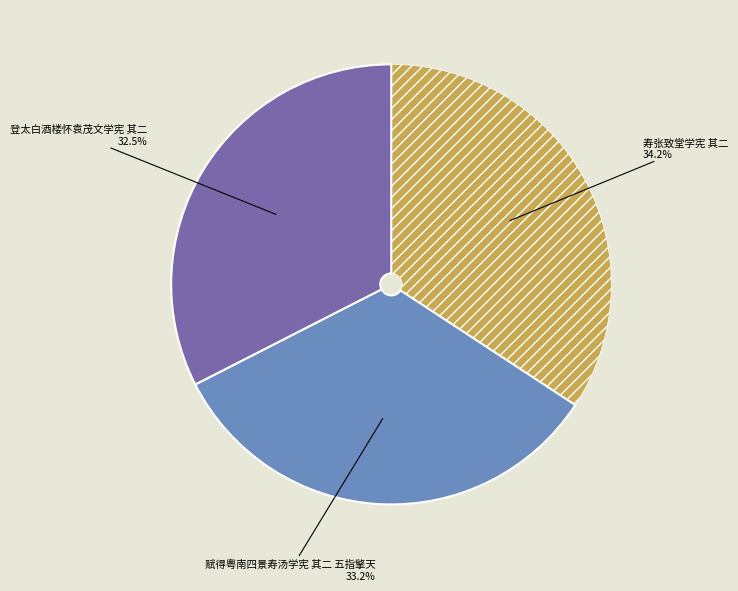

Does 赋得粤南四景寿汤学宪 其二 五指擎天 account for over 50% of the chart?

No